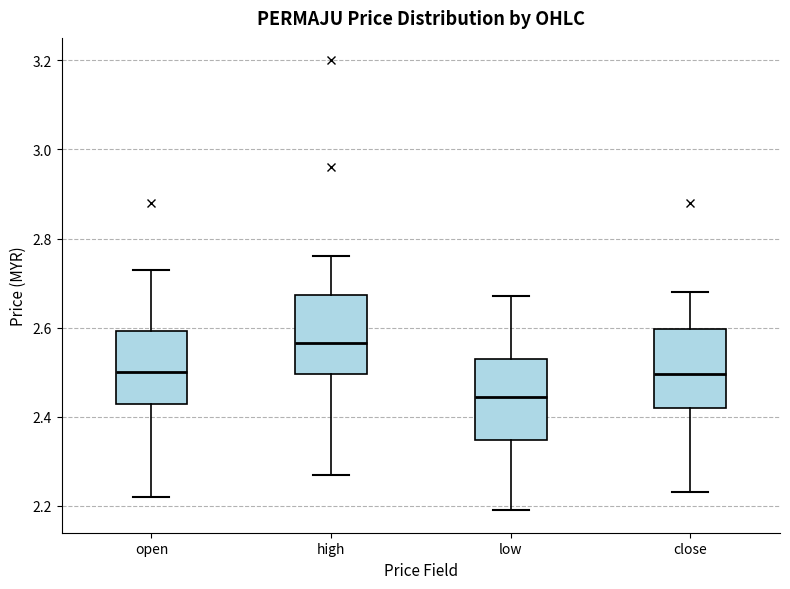

Reading left to right, read every box against the y-axis: the position of its median line, the range the box covers, and the ends of its whiskers. The values are not printed on the chart, so give them approximately, as read against the axis.

open: median 2.50, box 2.42 to 2.60, whiskers 2.22 to 2.74
high: median 2.56, box 2.50 to 2.68, whiskers 2.28 to 2.76
low: median 2.44, box 2.34 to 2.54, whiskers 2.20 to 2.68
close: median 2.50, box 2.42 to 2.60, whiskers 2.24 to 2.68